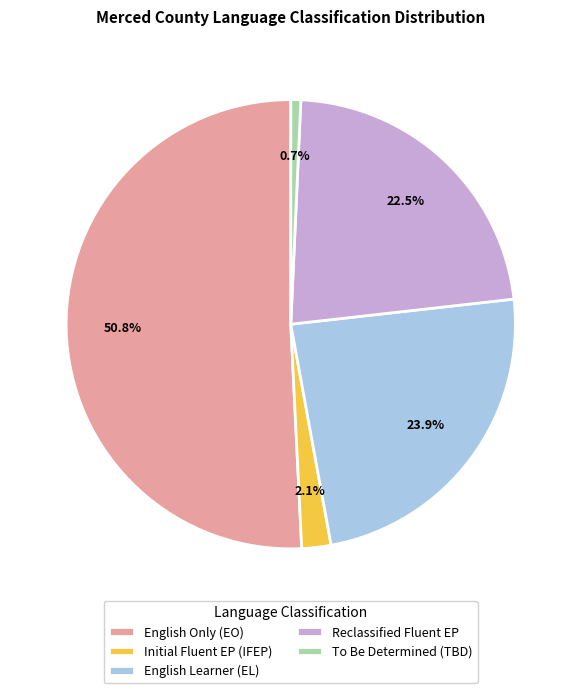

To the nearest percent, what percentage of the pie is To Be Determined (TBD)?

1%